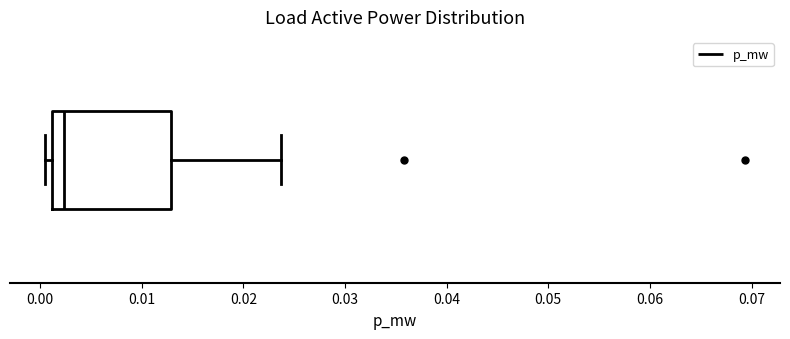

Transcribe this box plot: give where the median line is, the range the box spans, and where the two whiskers end, as read against the x-axis. The values are not printed on the chart, so give them approximately, as read against the axis.

median 0.002, box 0.001 to 0.013, whiskers 0.000 to 0.024